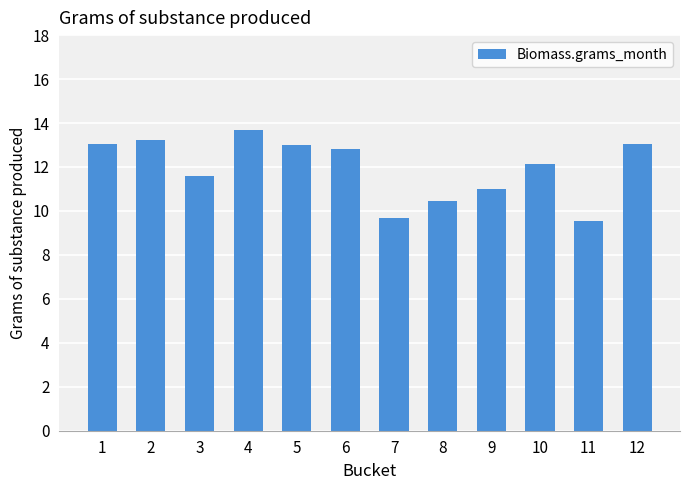

The value at 12 is 5.1. True or false?

False